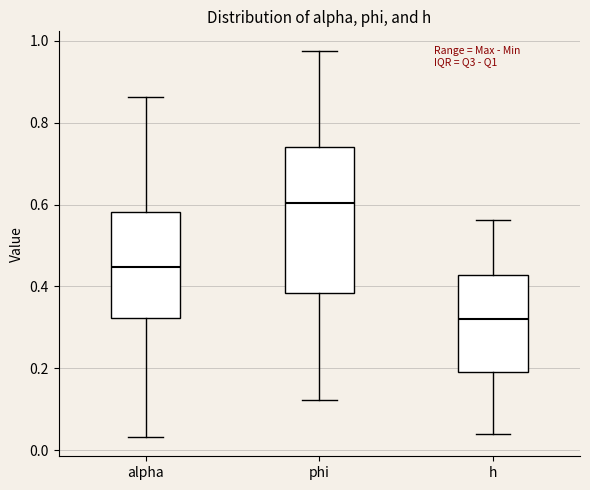

Comparing the boxes themselves (not the whiskers), which one is the tallest?

phi